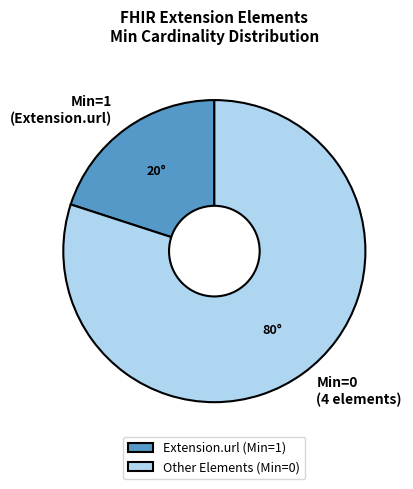

How many slices are in this pie chart?

2